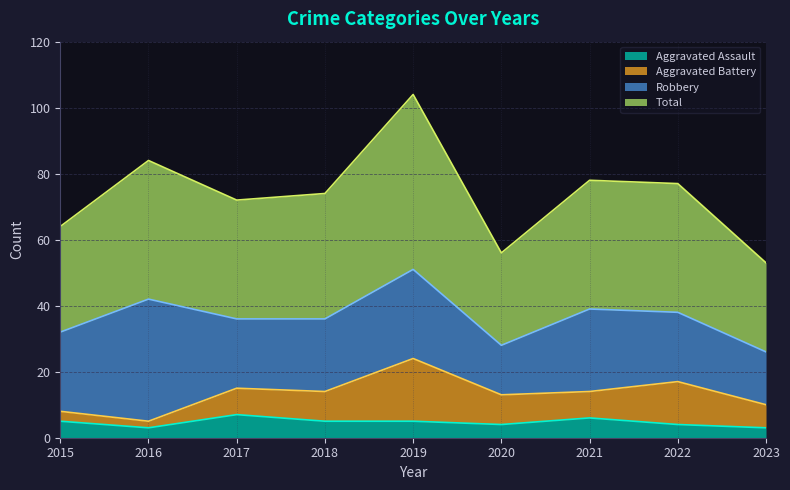

True or false: Aggravated Assault has a value of 5 at 2019.

True